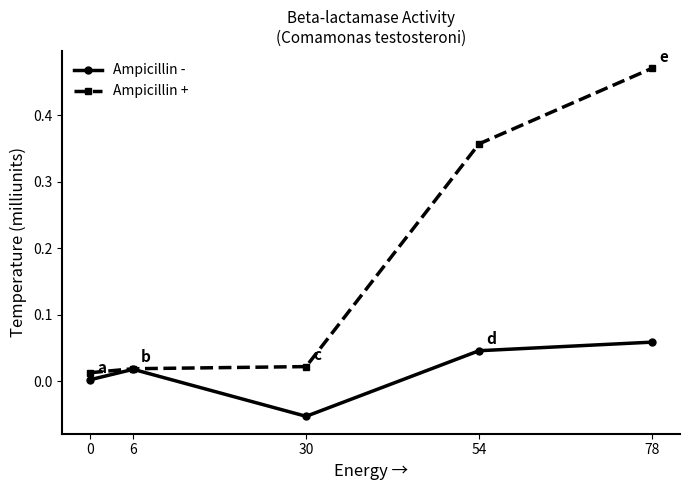

Is this an area chart (filled region under the line)?

No